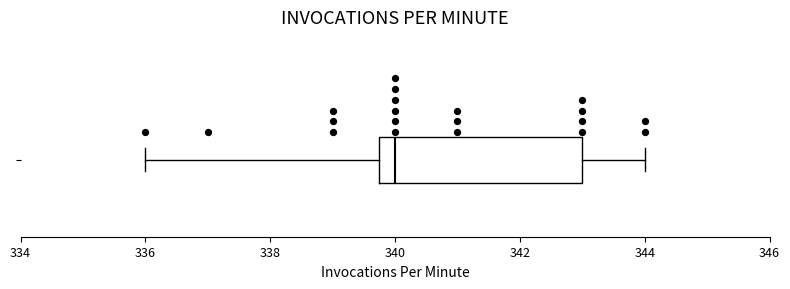

Read this box plot against the x-axis: the position of the median line, the range covered by the box, and the ends of both whiskers. The values are not printed on the chart, so give them approximately, as read against the axis.

median 340.0, box 339.8 to 343.0, whiskers 336.0 to 344.0